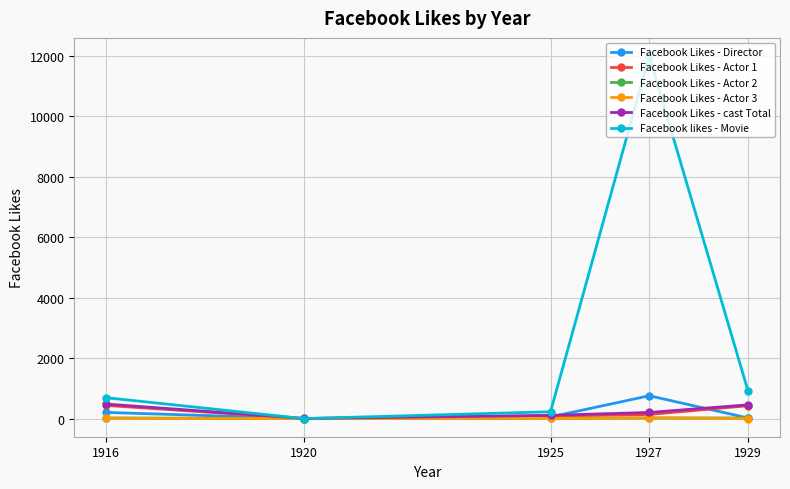

Which category has the highest value across all series?

1927